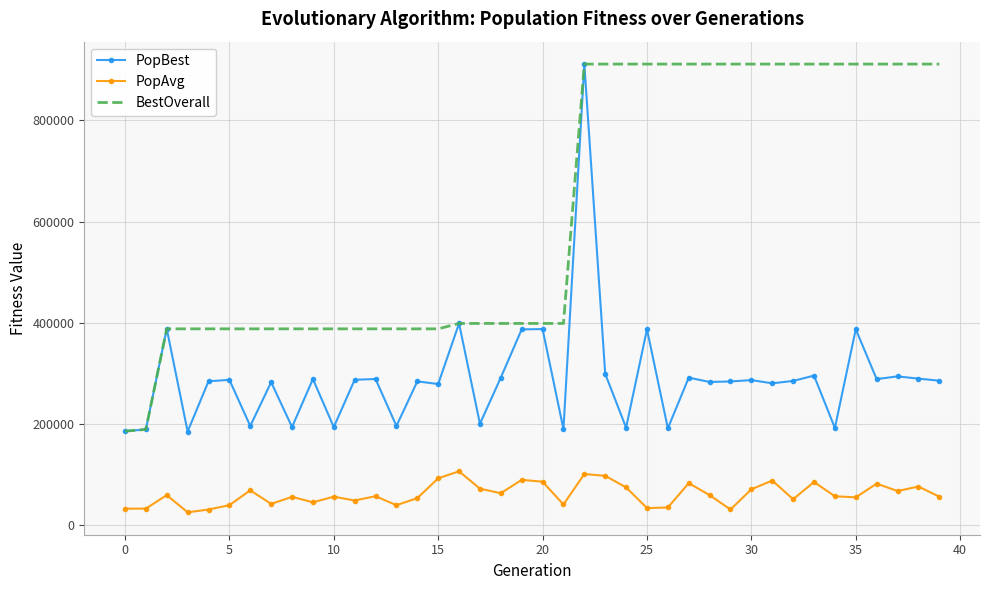

Count the number of categories in the chart.

40